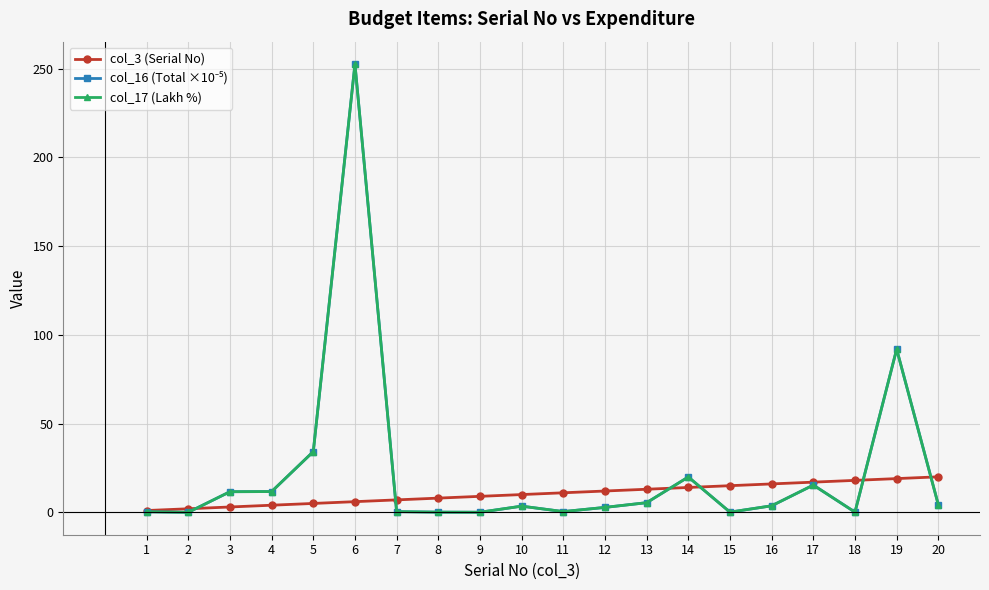

What is the value of the col_16 (Total ×10⁻⁵) point at the 1st from the left?

0.3